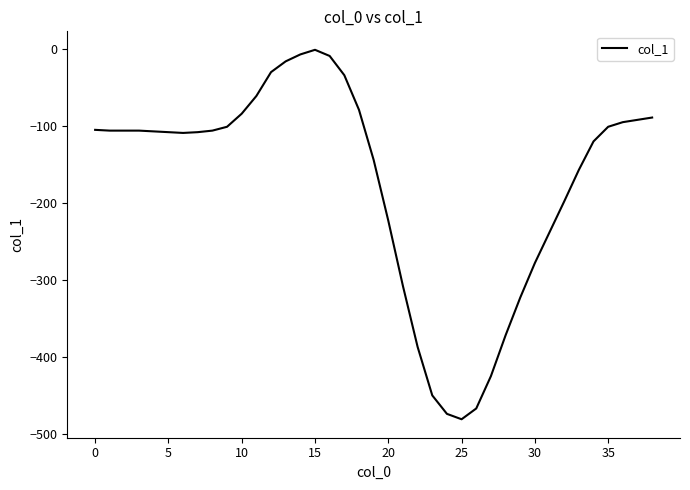

Is this an area chart (filled region under the line)?

No